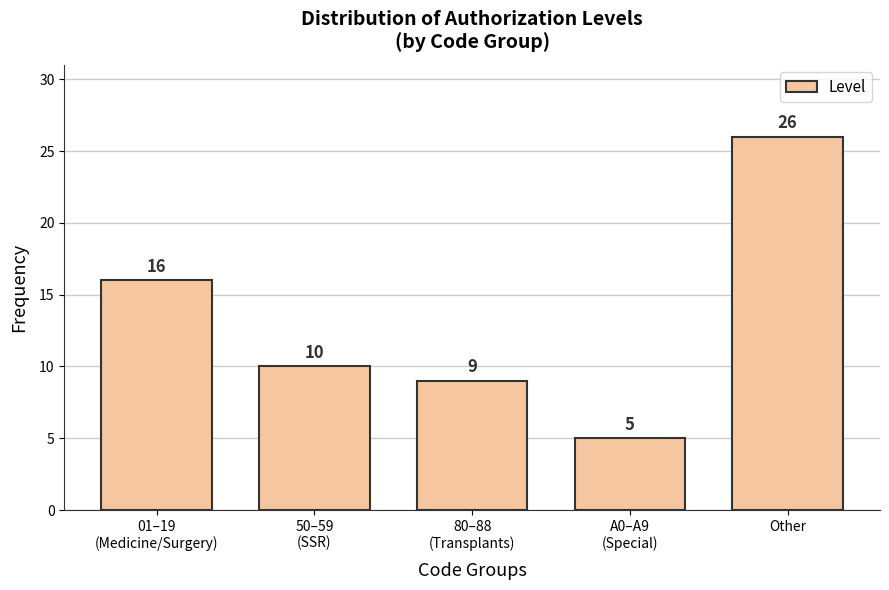

Reading right to left, what are all the values shown in this chart?

26	5	9	10	16